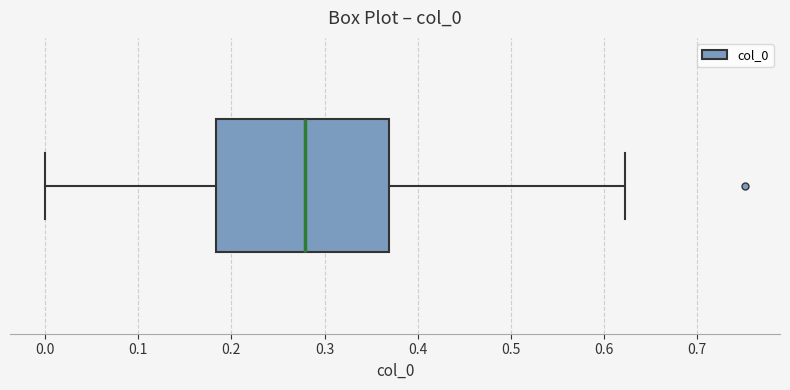

Read this box plot against the x-axis: the position of the median line, the range covered by the box, and the ends of both whiskers. The values are not printed on the chart, so give them approximately, as read against the axis.

median 0.28, box 0.18 to 0.37, whiskers 0.00 to 0.62